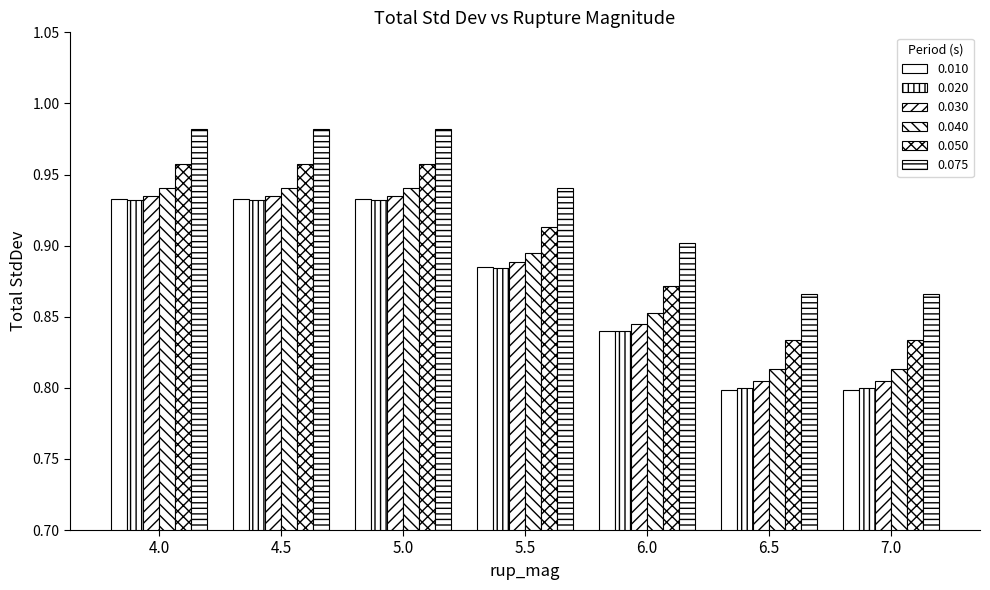

Is the value of 0.030 at 4.5 greater than the value of 0.075 at 4.5?

No